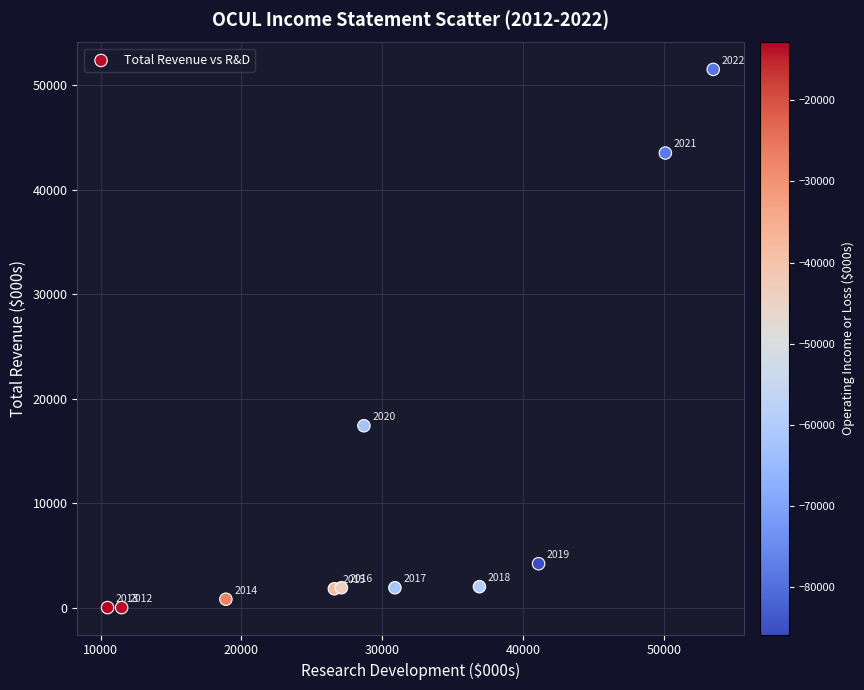

What is the range of Y values (max minus min)?

51500